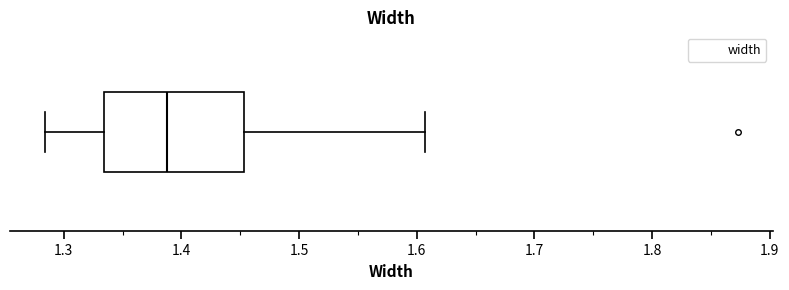

Read this box plot against the x-axis: the position of the median line, the range covered by the box, and the ends of both whiskers. The values are not printed on the chart, so give them approximately, as read against the axis.

median 1.39, box 1.33 to 1.45, whiskers 1.28 to 1.61